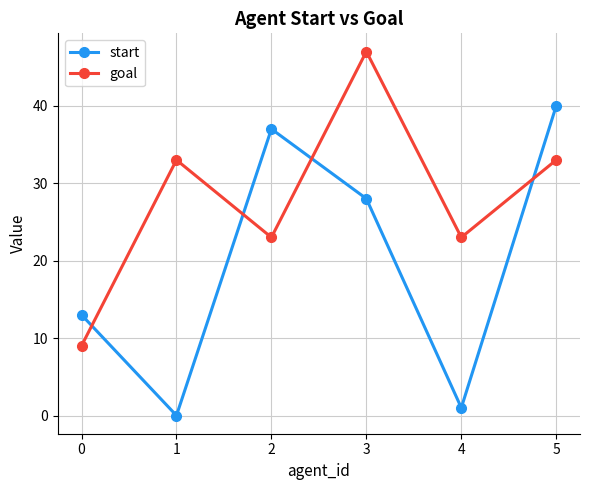

True or false: start and goal cross at least once.

True